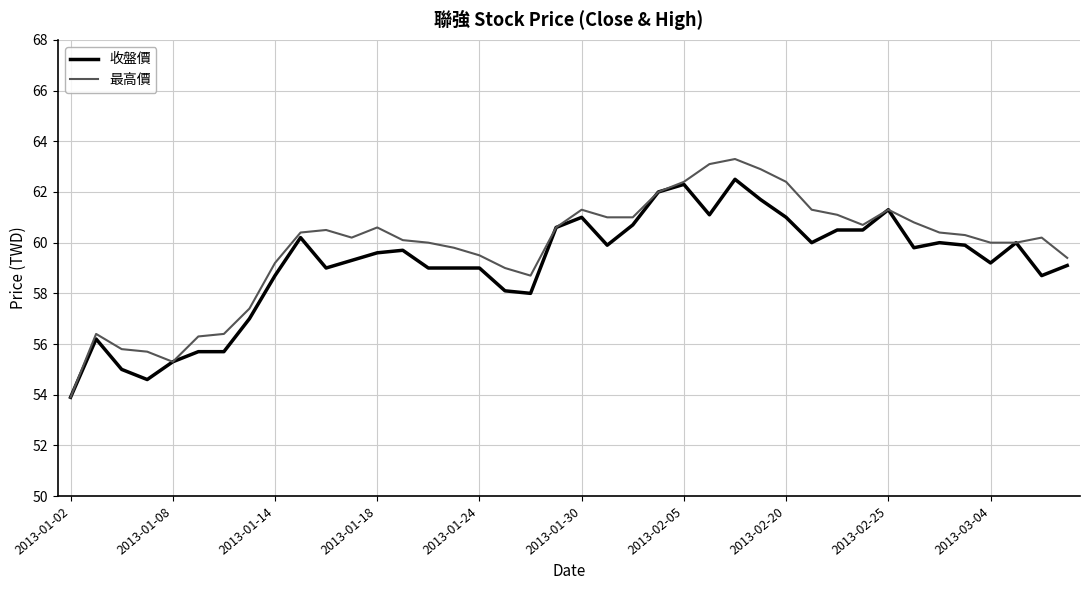

Rank the series by their maximum value, from lowest to highest.

收盤價, 最高價